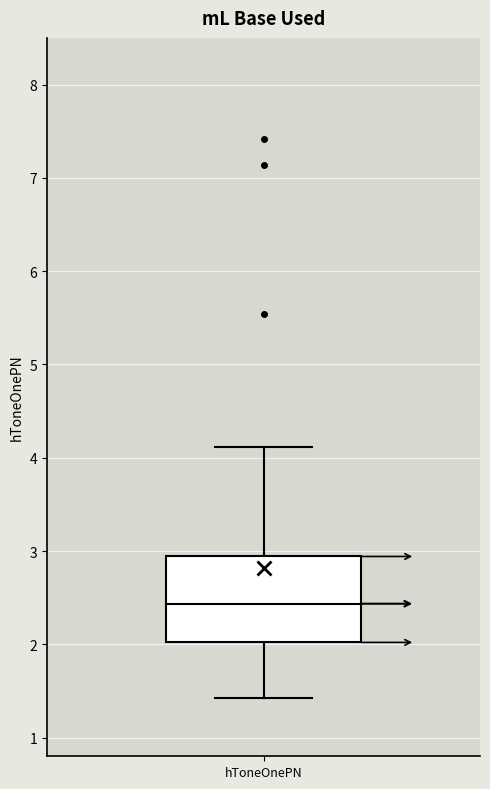

Transcribe this box plot: give where the median line is, the range the box spans, and where the two whiskers end, as read against the y-axis. The values are not printed on the chart, so give them approximately, as read against the axis.

median 2.4, box 2.0 to 2.9, whiskers 1.4 to 4.1